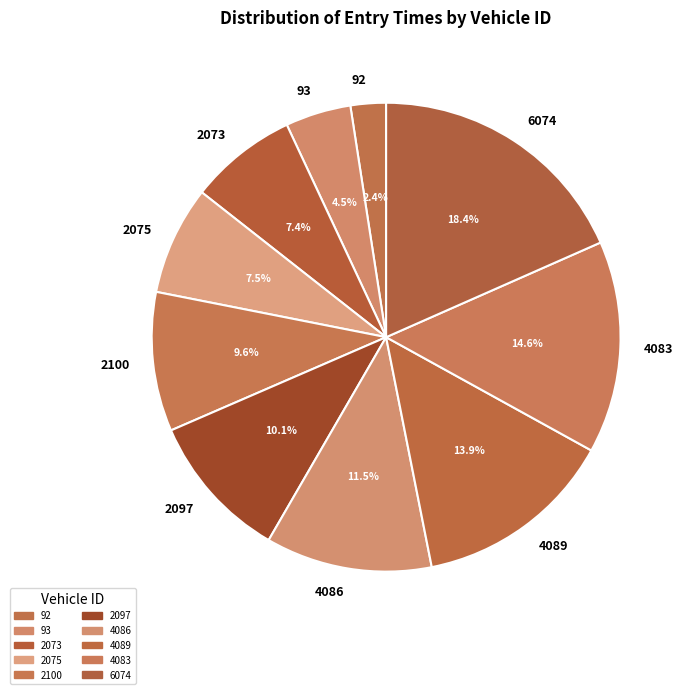

Which has a higher value, 4089 or 2100?

4089